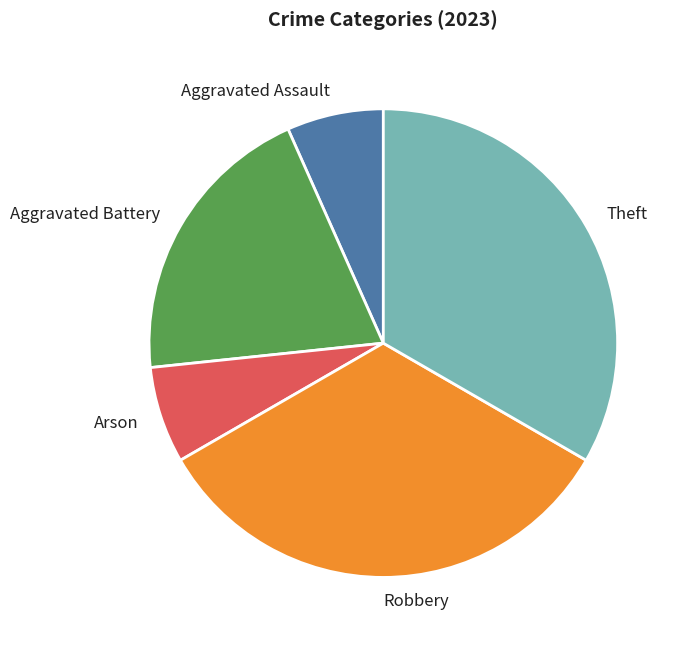

Which has a higher value, Robbery or Arson?

Robbery